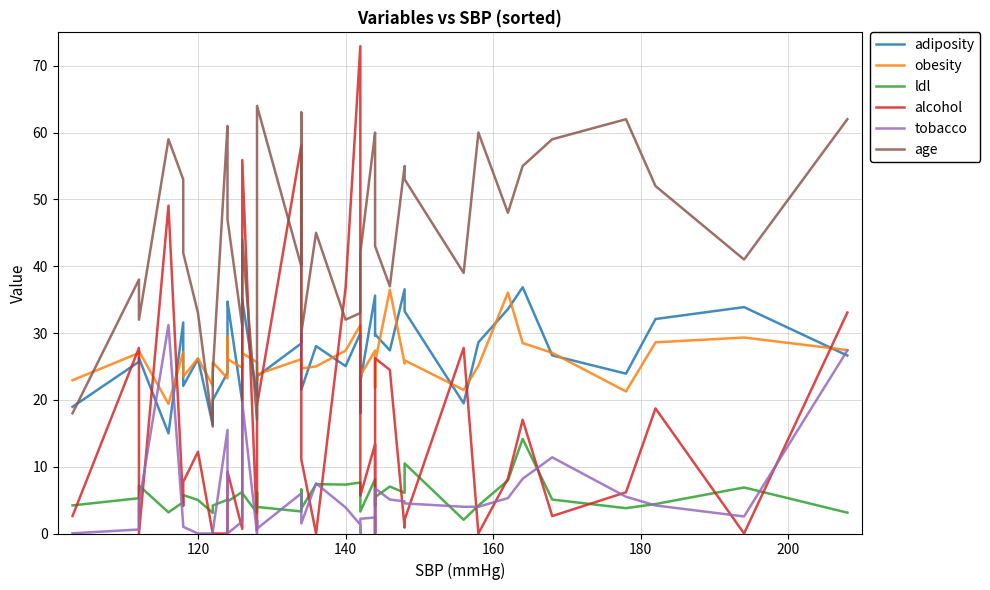

How many lines are shown in the chart?

6